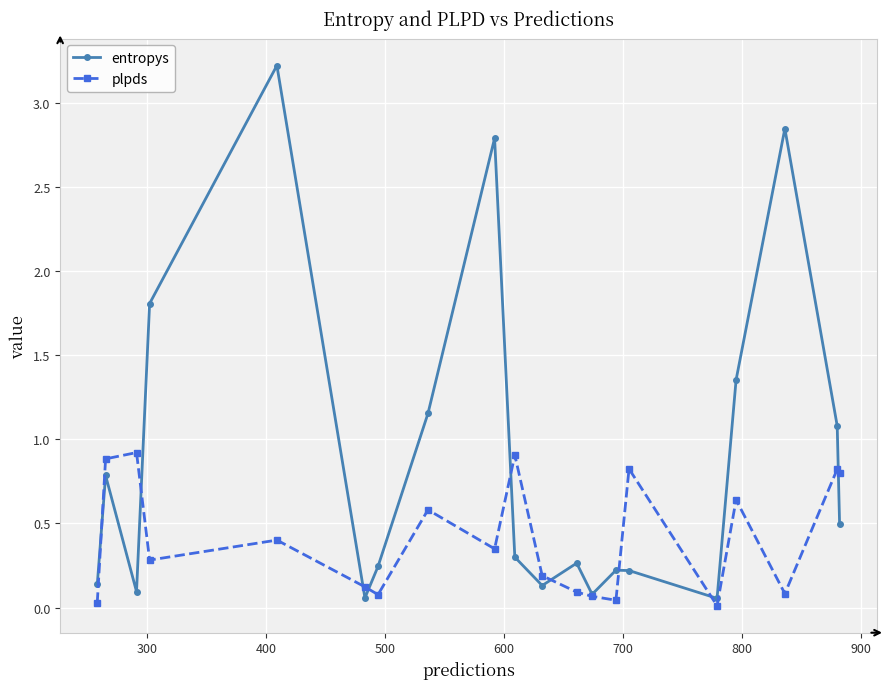

Which series has the widest spread of values?

entropys